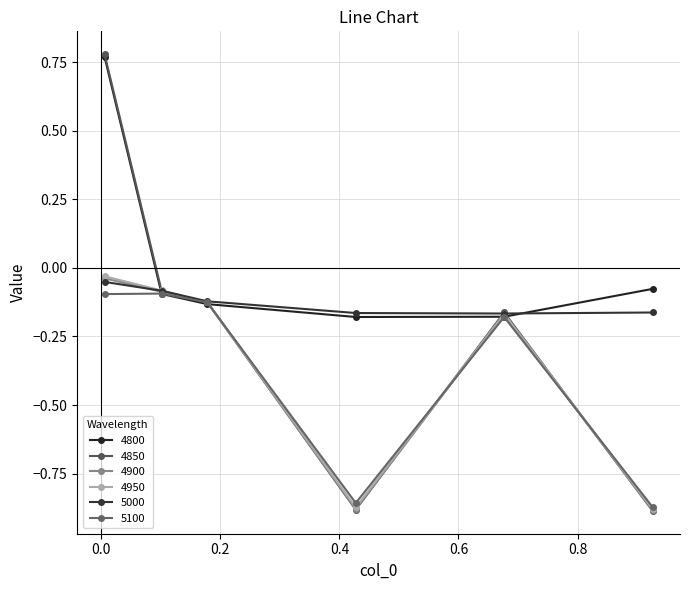

What is the difference between the second highest and minimum values in the 5000 series?

0.1